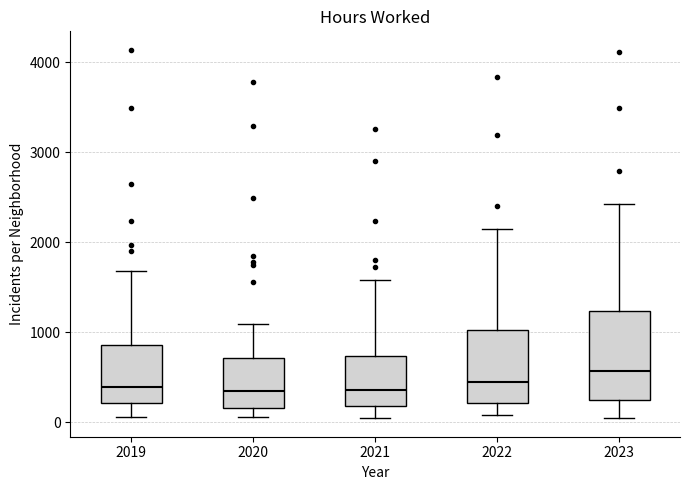

Comparing the boxes themselves (not the whiskers), which one is the tallest?

2023